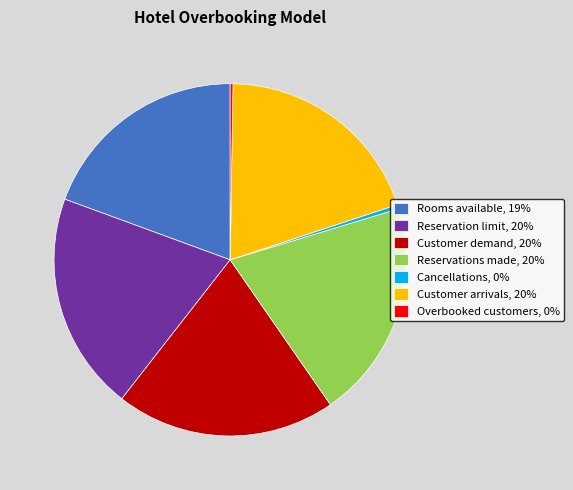

The Cancellations, 0% slice represents 0% of the pie. True or false?

True